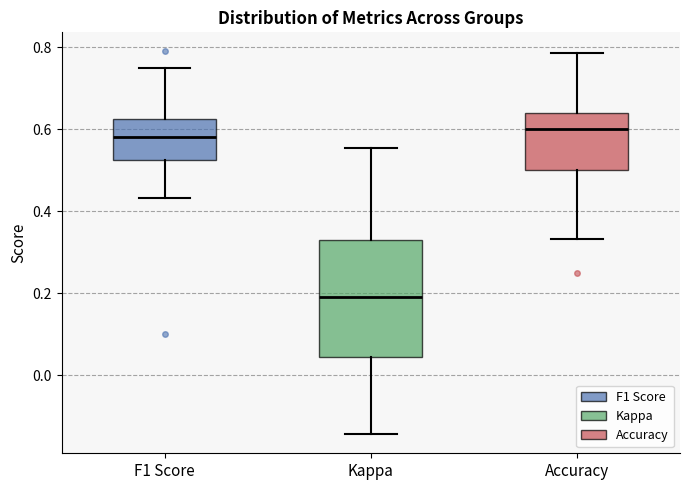

Comparing the boxes themselves (not the whiskers), which one is the tallest?

Kappa